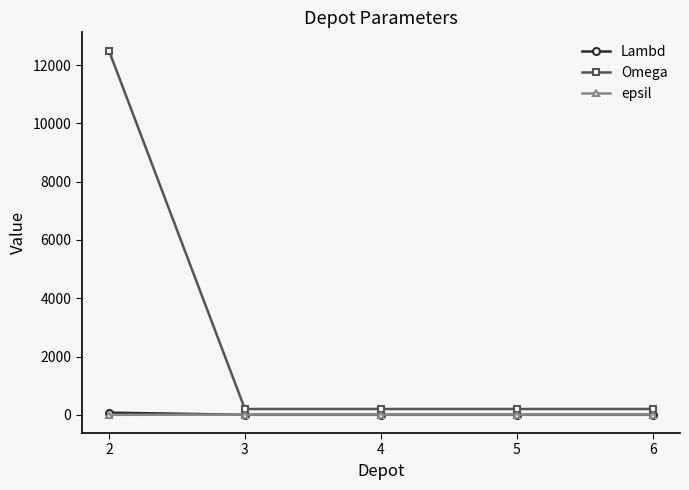

Which series has the largest range (max minus min)?

Omega